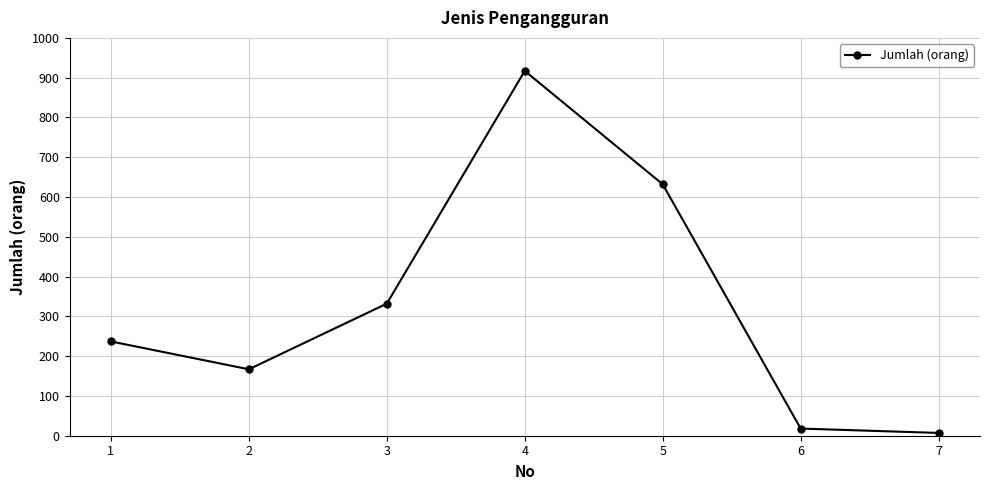

Rank the categories by value from highest to lowest.

4, 5, 3, 1, 2, 6, 7